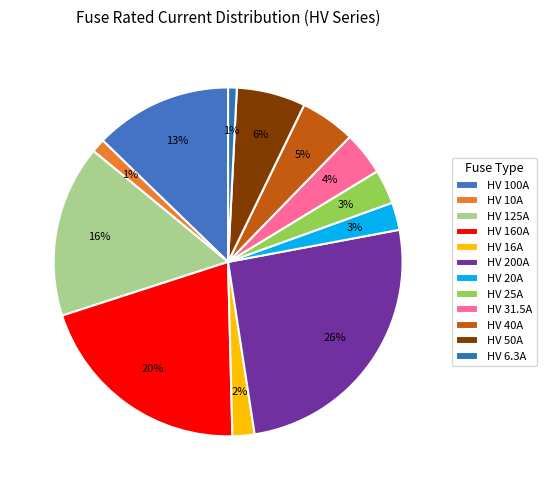

Between HV 20A and HV 40A, which is larger?

HV 40A